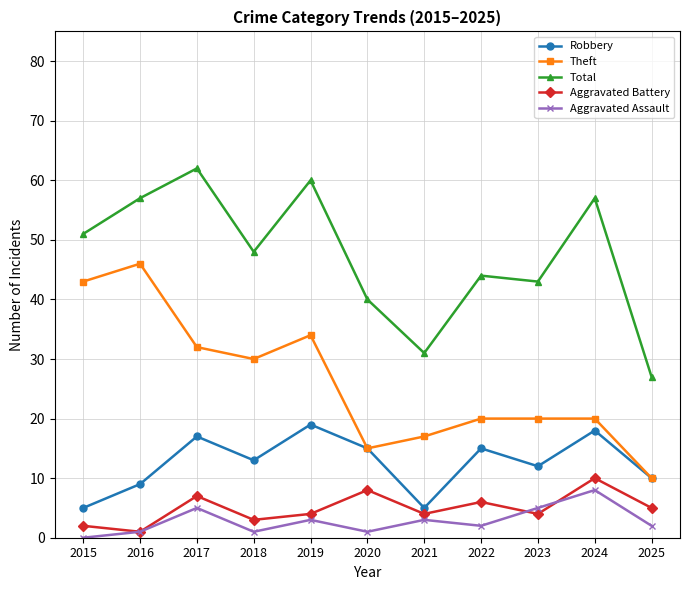

True or false: Theft and Aggravated Battery intersect in this chart.

False